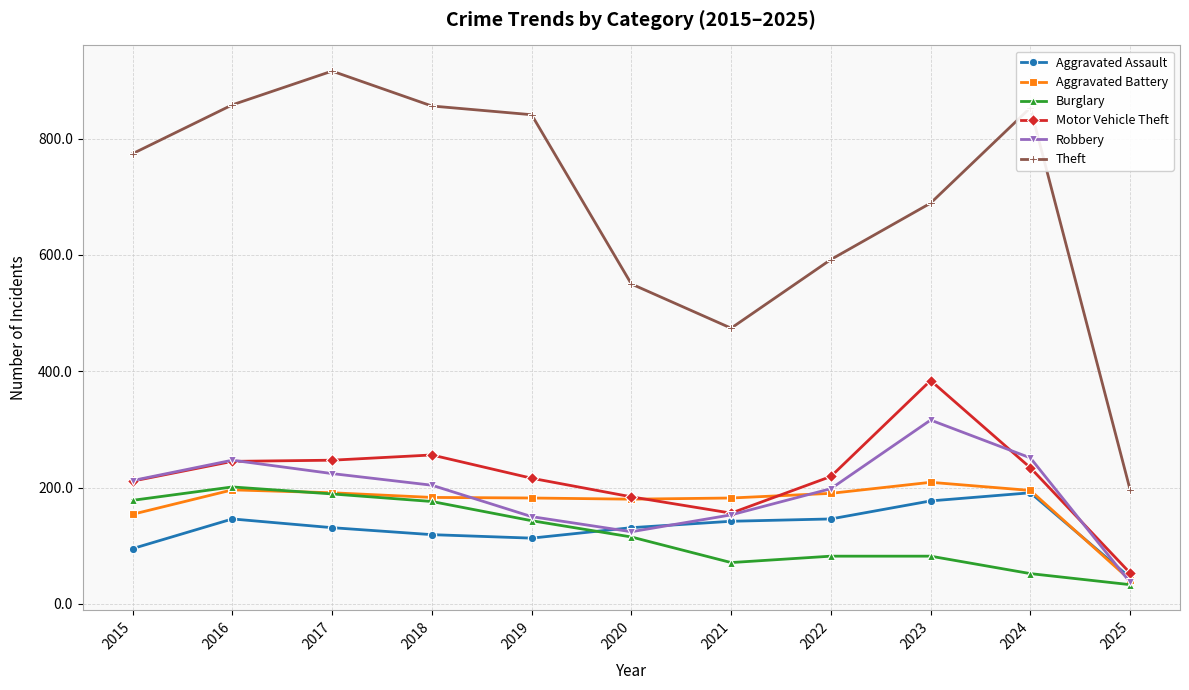

True or false: Aggravated Battery has more than 0 interior local peaks.

True